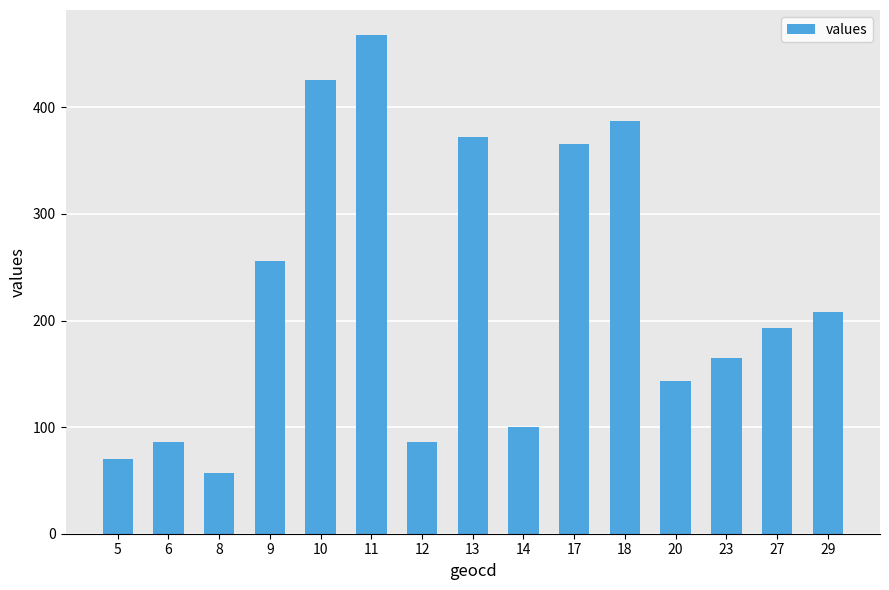

At which category does the chart reach its minimum across all series?

8